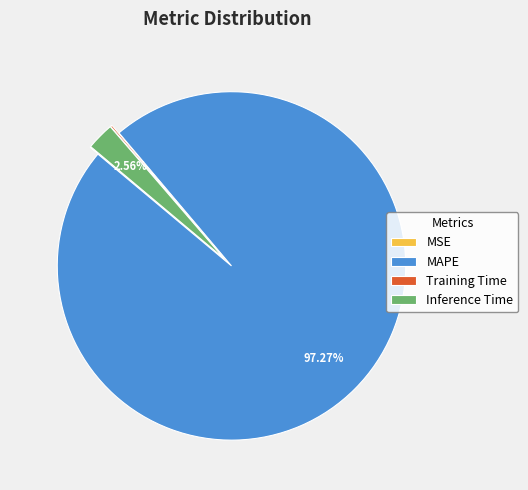

What is the majority slice?

MAPE